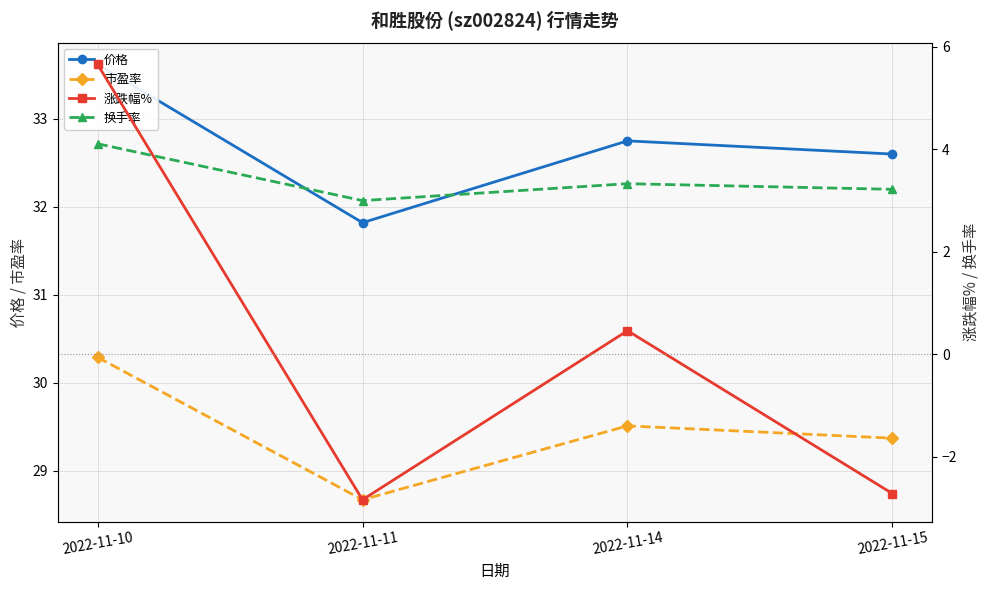

Where is 市盈率 nearest to the value 29?

2022-11-11